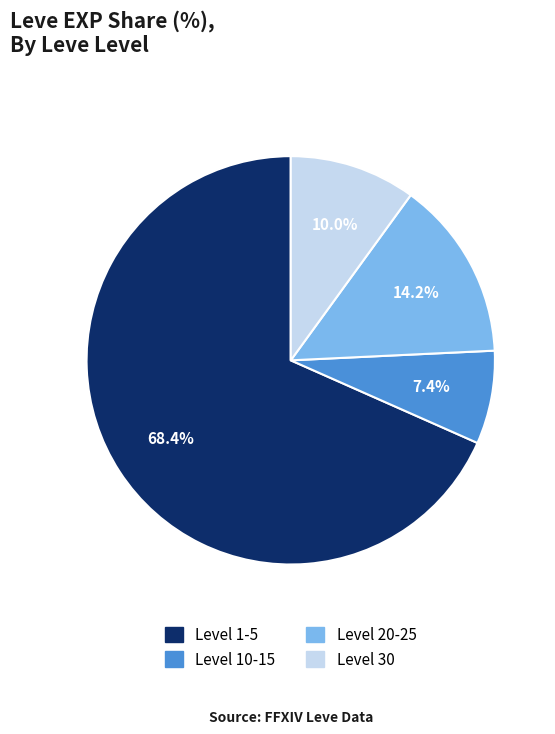

Does any single category account for the majority?

Yes